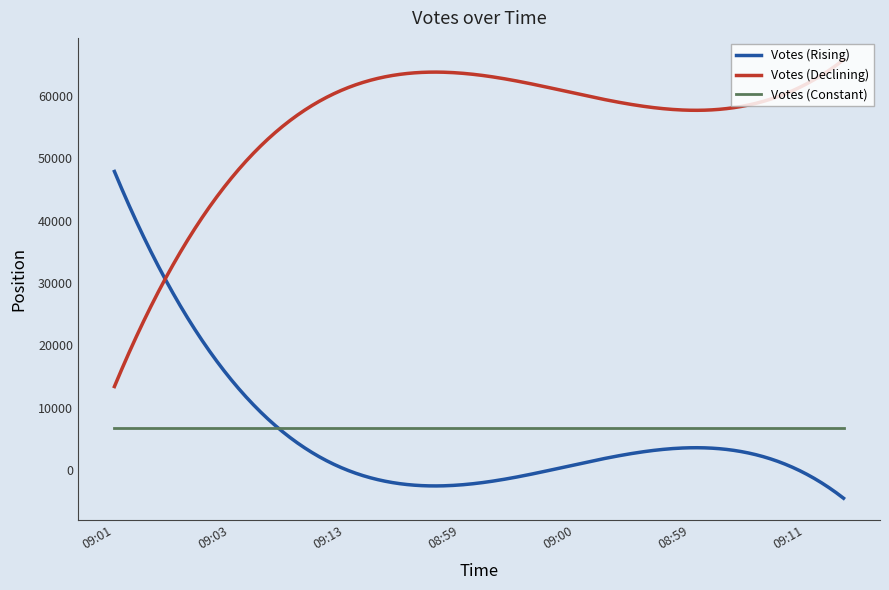

True or false: Votes (Declining) and Votes (Constant) intersect in this chart.

False